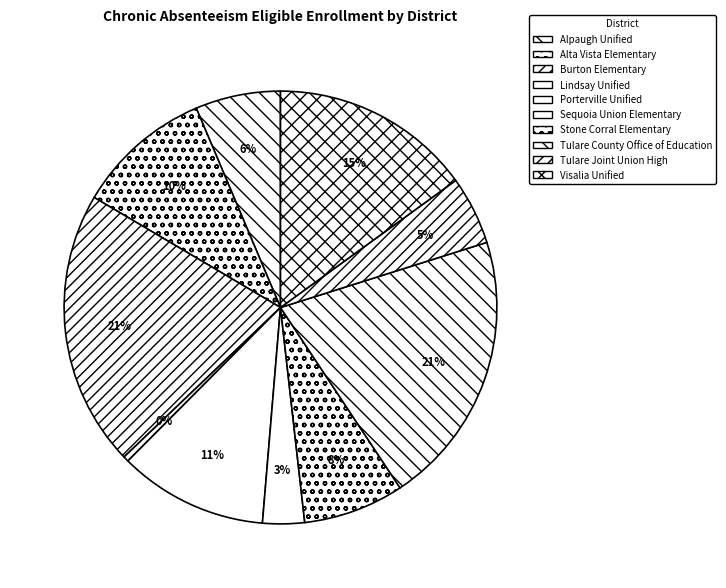

How many slices are in this pie chart?

10